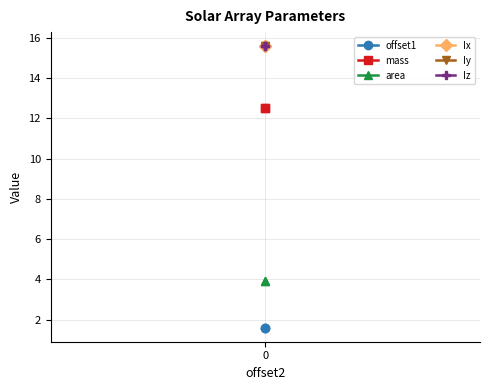

Reading left to right, what are all the values shown in this chart?

offset1: 1.6	1.6
mass: 12.5	12.5
area: 3.9	3.9
Ix: 15.6	15.6
Iy: 15.6	15.6
Iz: 15.6	15.6